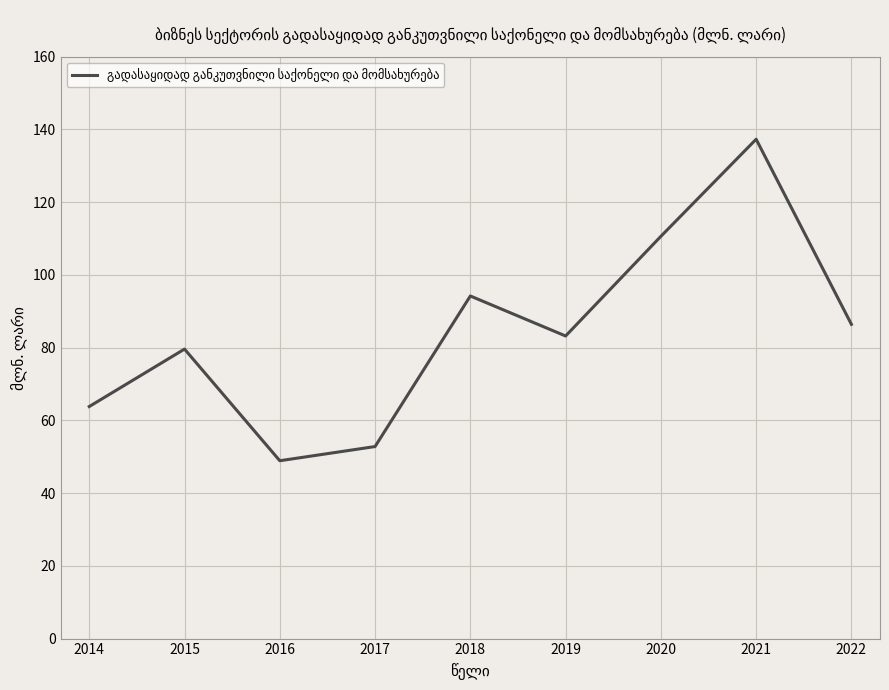

Read the value at 2017.

52.8